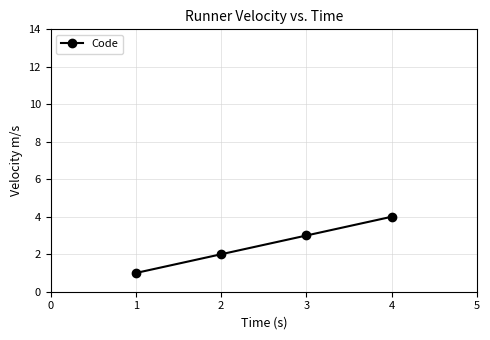

How many lines are shown in the chart?

1